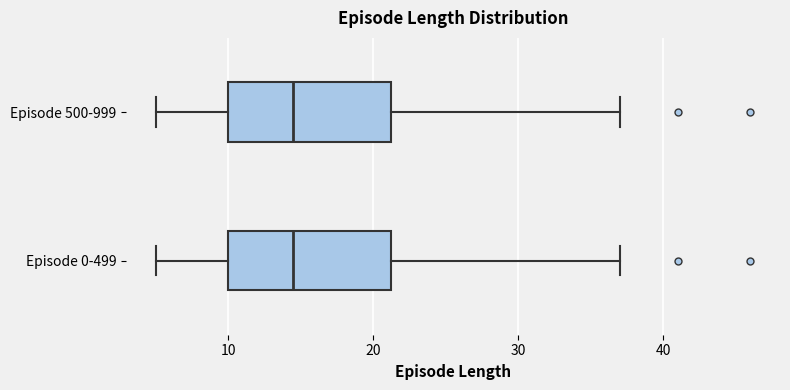

Reading bottom to top, read every box against the x-axis: the position of its median line, the range the box covers, and the ends of its whiskers. The values are not printed on the chart, so give them approximately, as read against the axis.

Episode 0-499: median 15, box 10 to 21, whiskers 5 to 37
Episode 500-999: median 15, box 10 to 21, whiskers 5 to 37